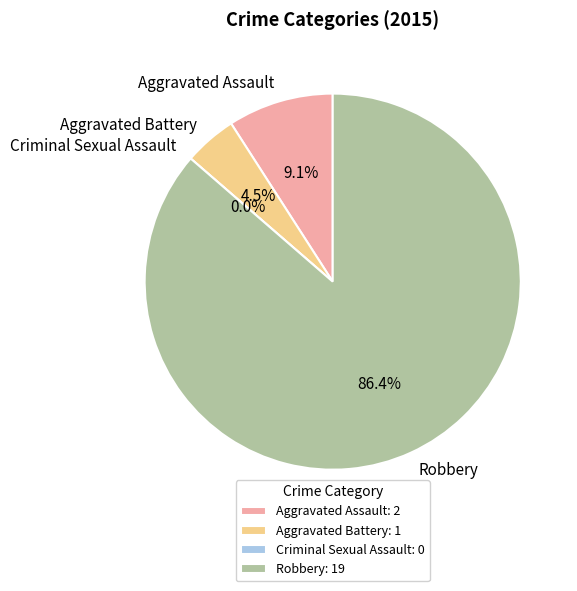

True or false: Aggravated Battery accounts for 5% of the total.

True